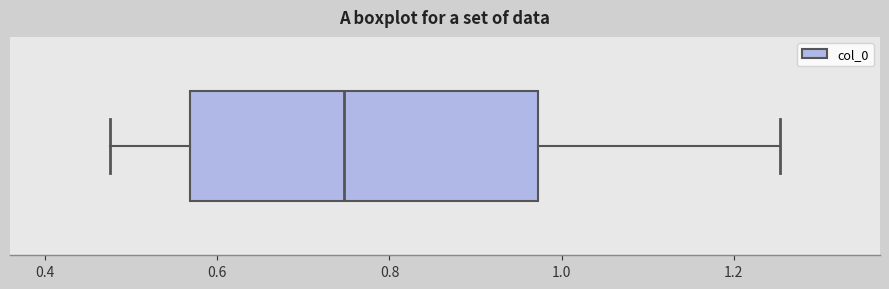

Where is the left edge of the box on the x-axis? The values are not printed on the chart, so give them approximately, as read against the axis.

0.56